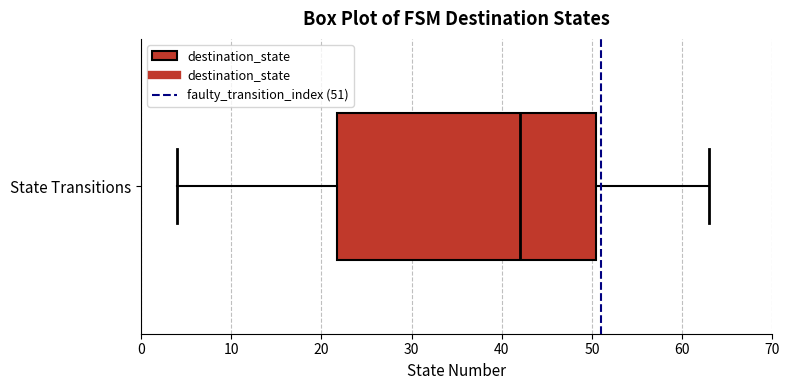

Read this box plot against the x-axis: the position of the median line, the range covered by the box, and the ends of both whiskers. The values are not printed on the chart, so give them approximately, as read against the axis.

median 42, box 22 to 51, whiskers 4 to 63